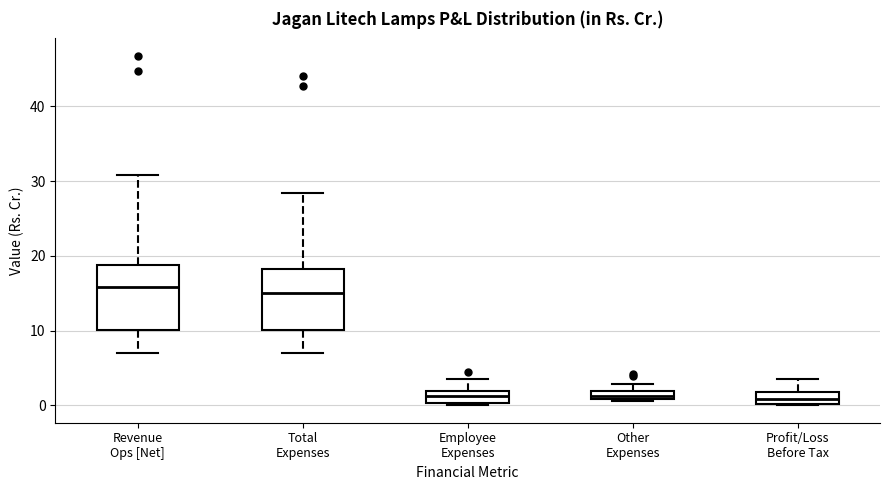

Where is the lower edge of the box for Employee Expenses on the y-axis? The values are not printed on the chart, so give them approximately, as read against the axis.

0